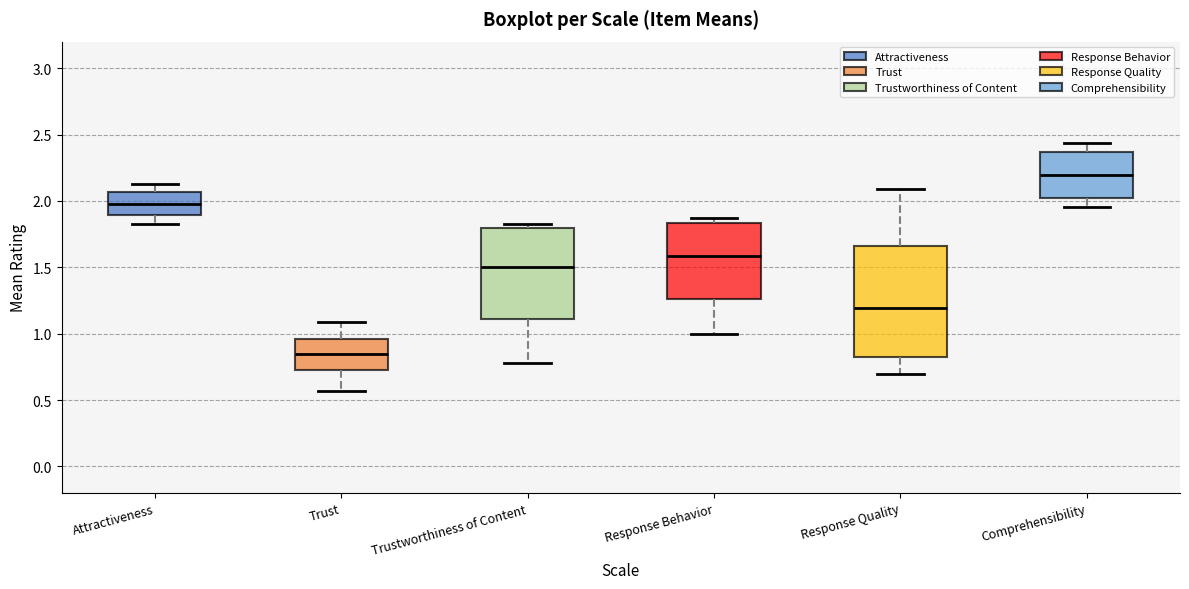

Where is the lower edge of the box for Trustworthiness of Content on the y-axis? The values are not printed on the chart, so give them approximately, as read against the axis.

1.10